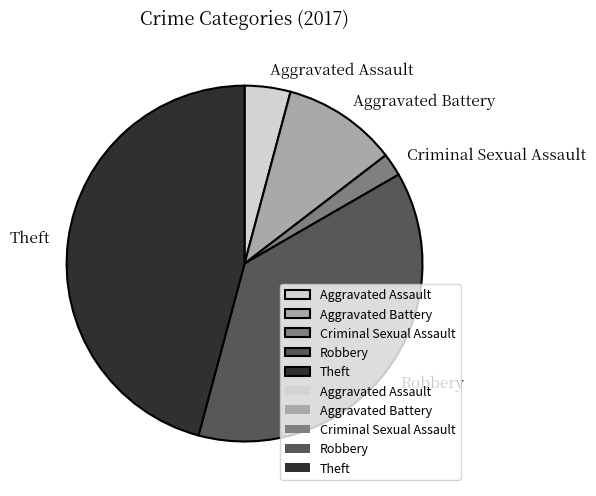

What is the largest slice in the pie chart?

Theft